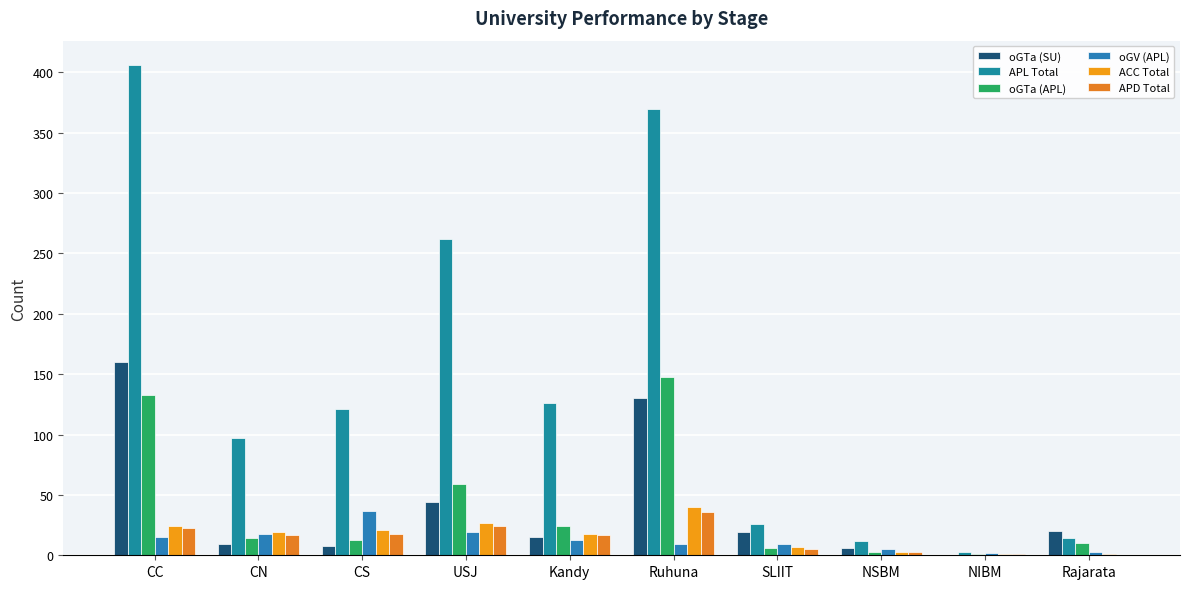

What is the difference between the maximum and second lowest values in the ACC Total series?

39